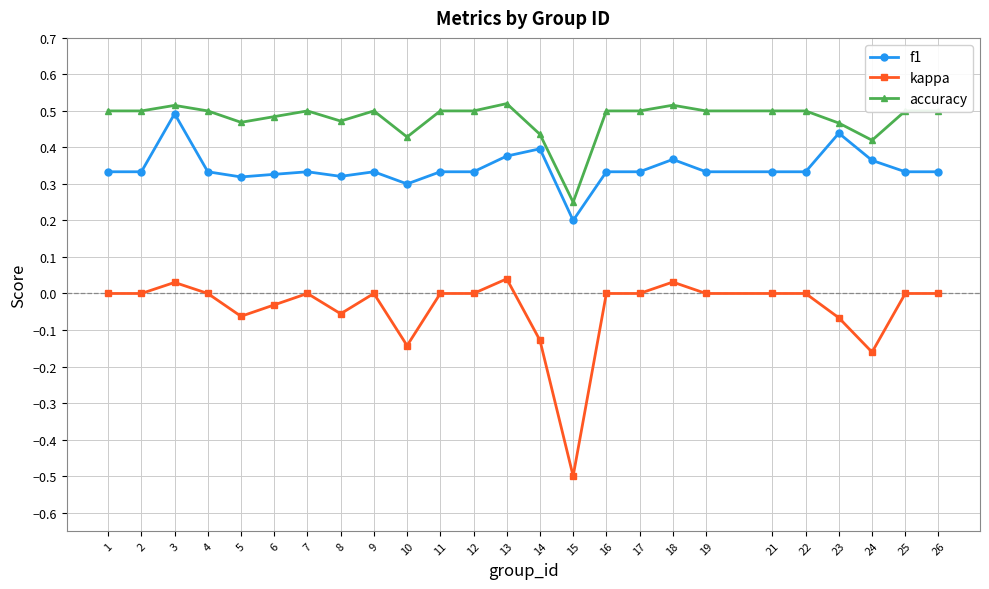

What is the sum of the accuracy values at 15 and 10?

0.7